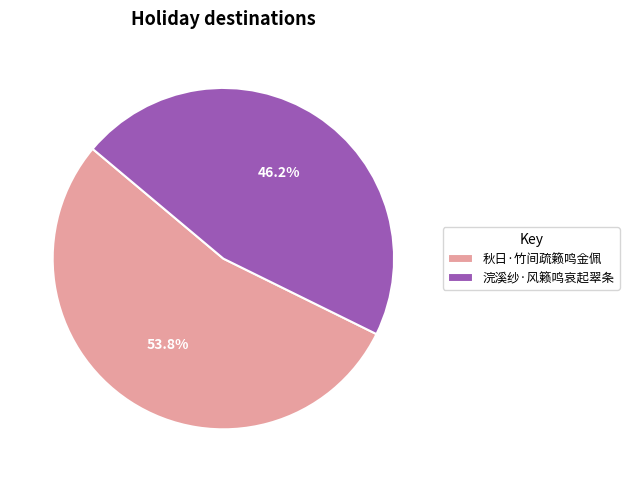

Does any single category account for the majority?

Yes